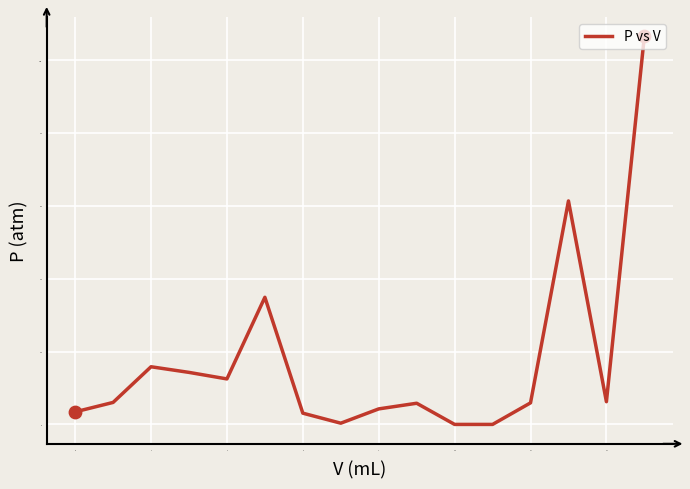

What is the greatest value displayed?

106.6